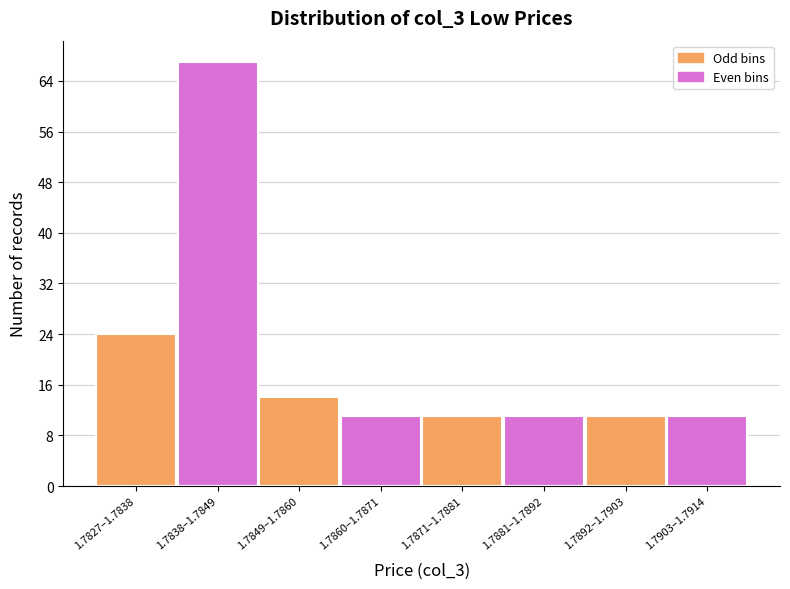

Reading left to right, what are all the values shown in this chart?

24	67	14	11	11	11	11	11